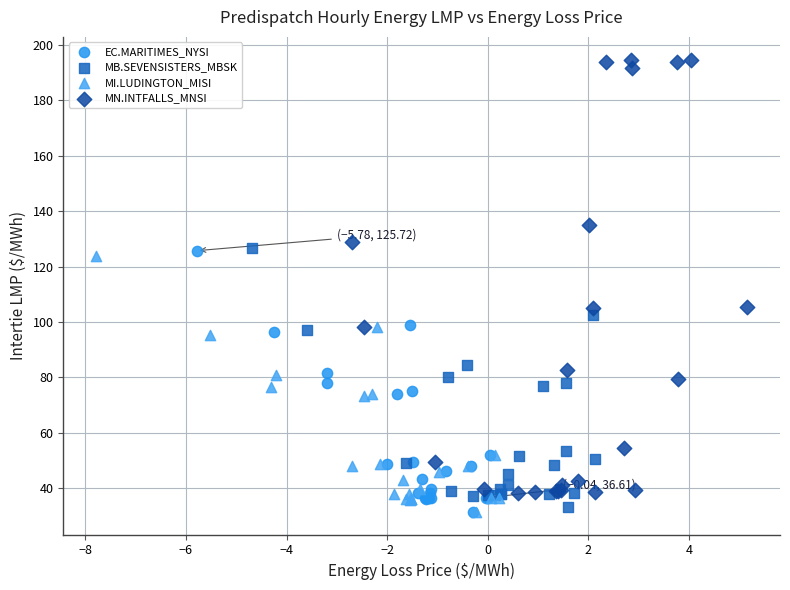

Which series has the largest Y range (max minus min)?

MN.INTFALLS_MNSI